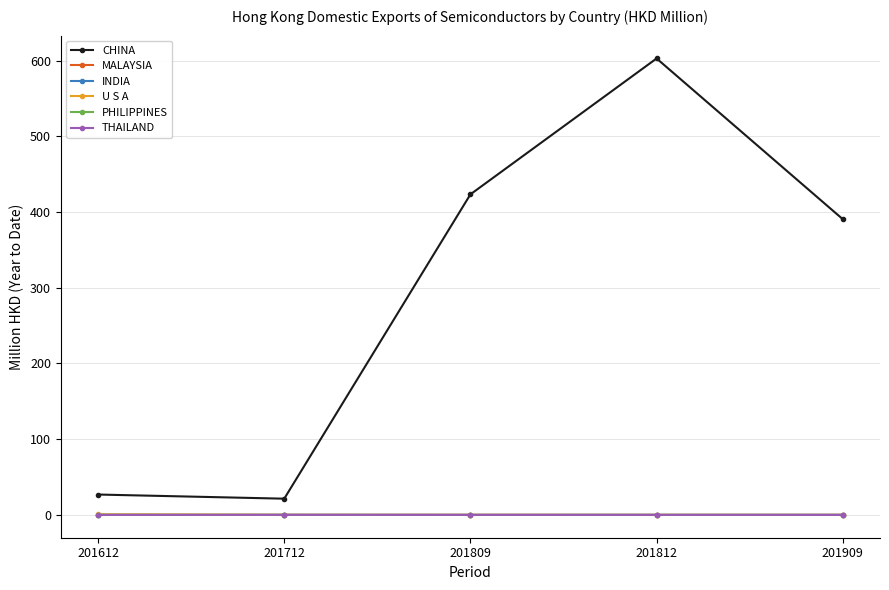

Which series changed the most between 201612 and 201909?

CHINA